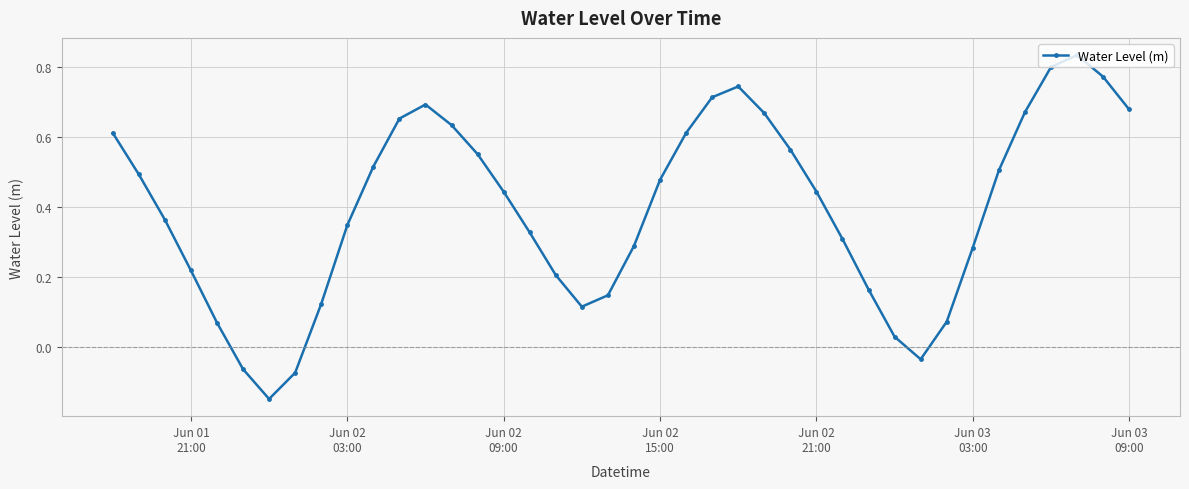

What is the difference between the second highest and minimum values?

0.9